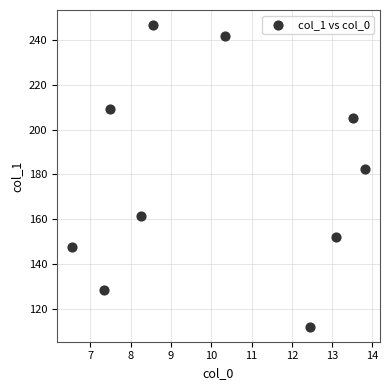

What is the average Y value?

178.6